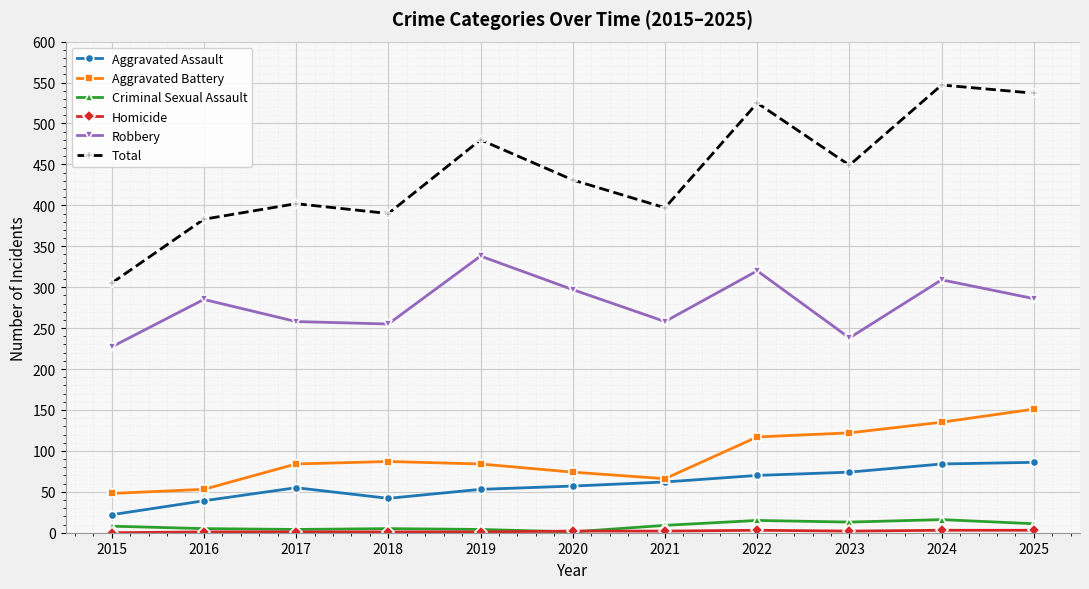

True or false: Criminal Sexual Assault and Total intersect in this chart.

False